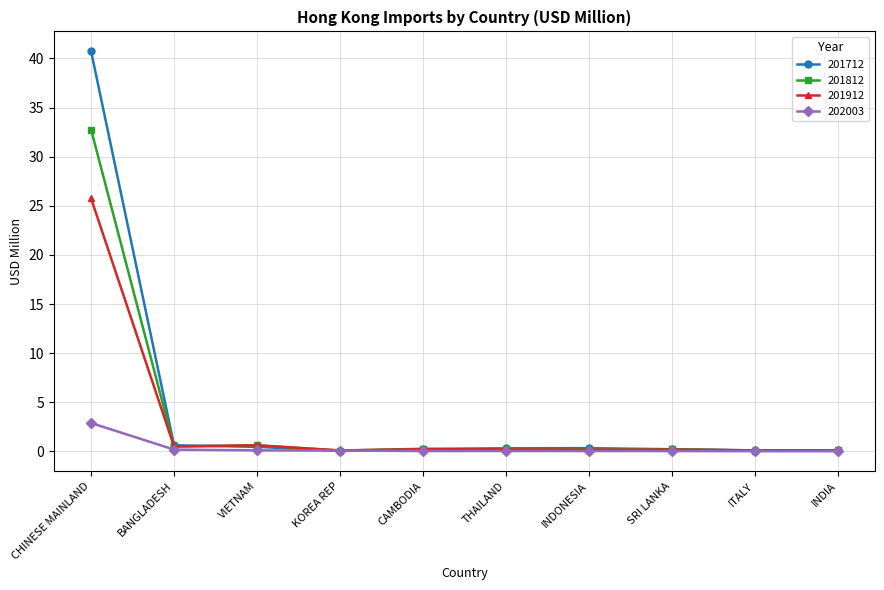

What position from the right is SRI LANKA?

3